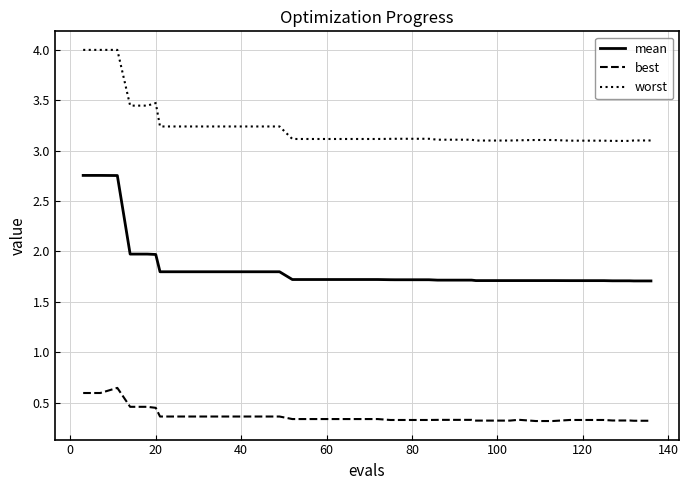

Which series has the widest spread of values?

mean